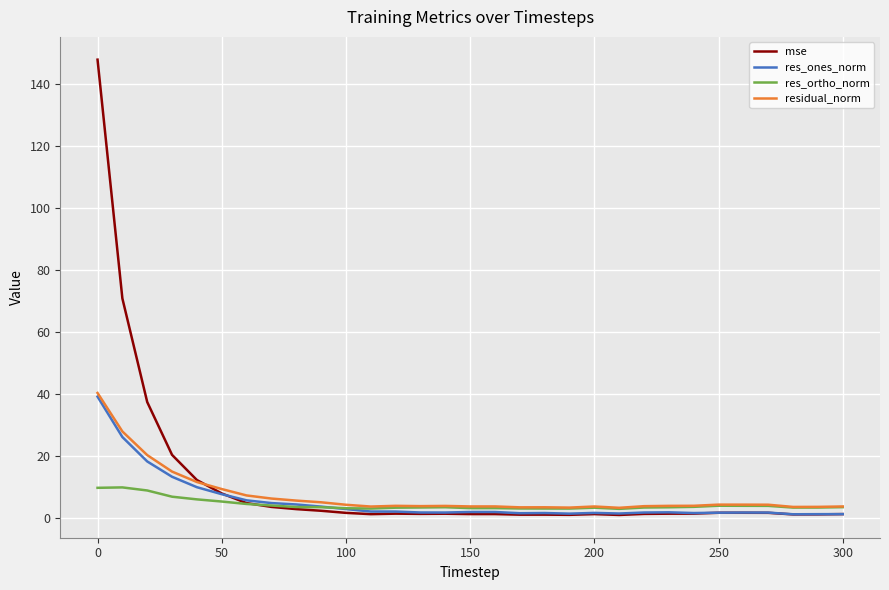

What is the difference between the maximum and minimum values in the residual_norm series?

37.0